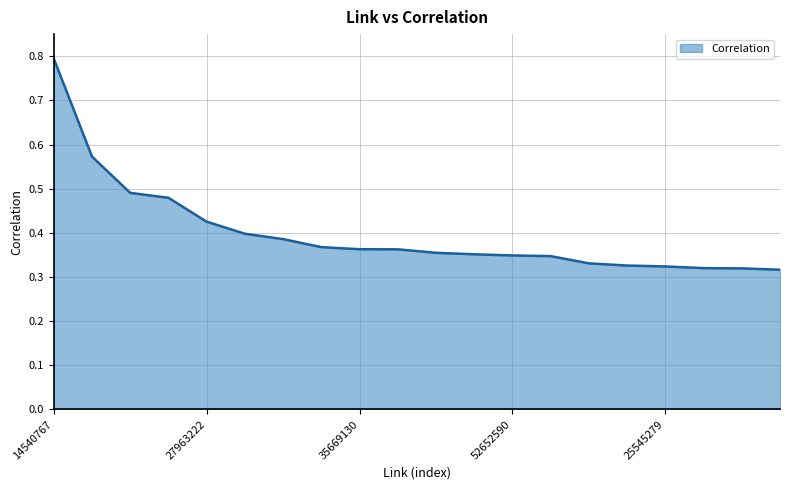

What is the greatest value displayed?

0.8